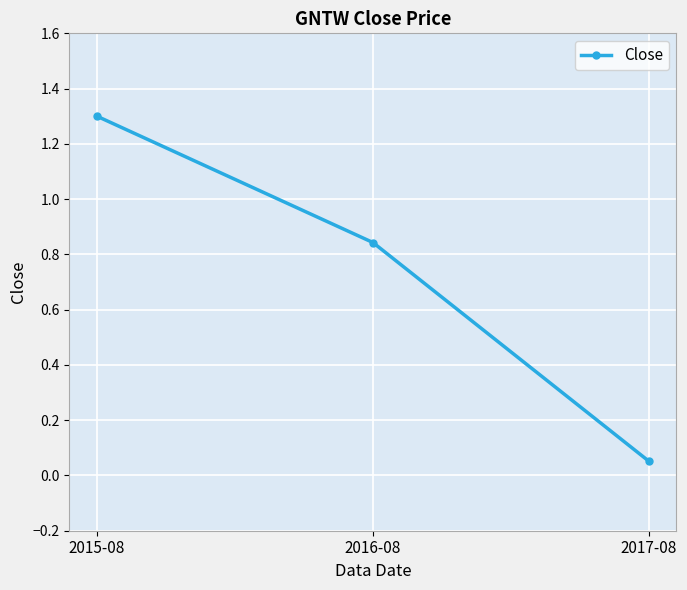

Rank the categories by value from lowest to highest.

2017-08, 2016-08, 2015-08